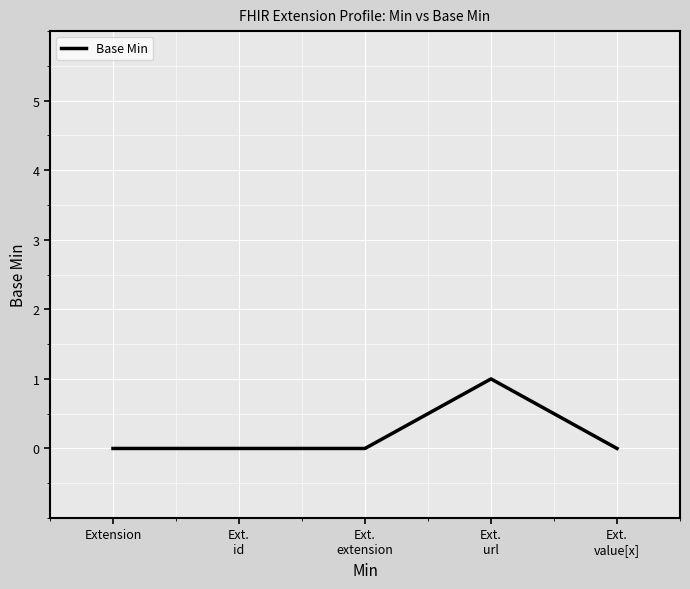

Is this an area chart (filled region under the line)?

No